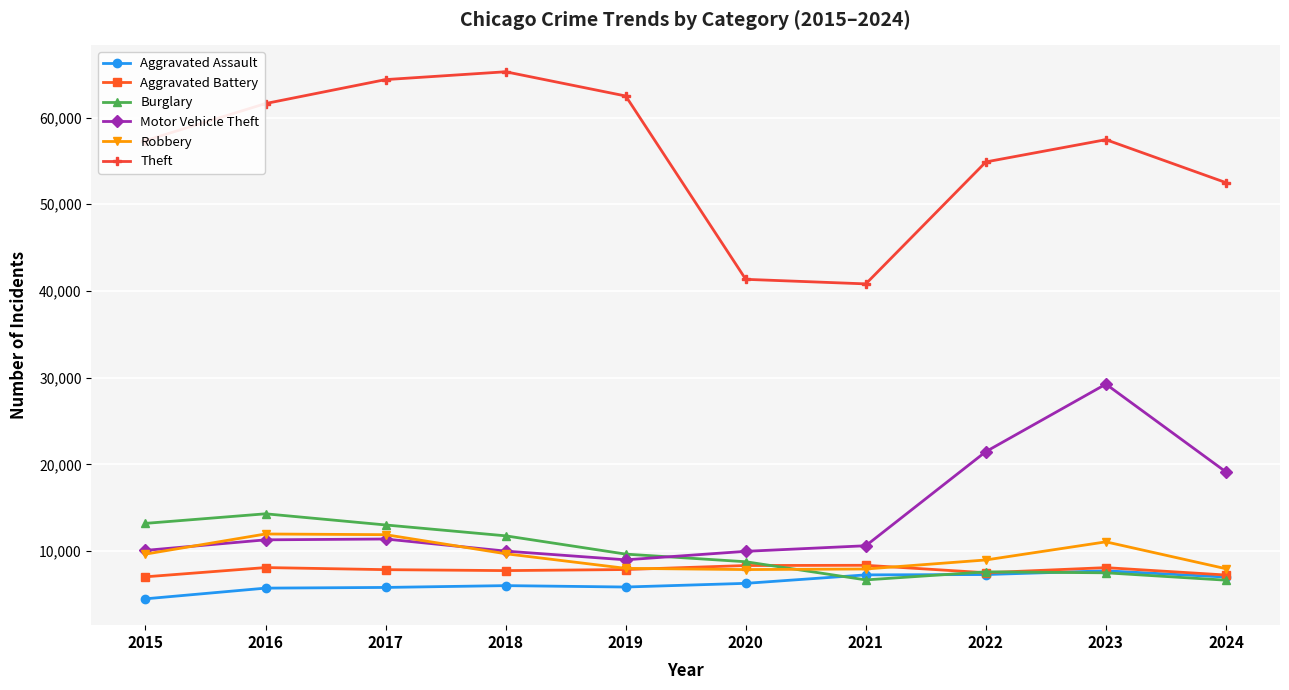

Where does the Theft series first go above 57456?

2016